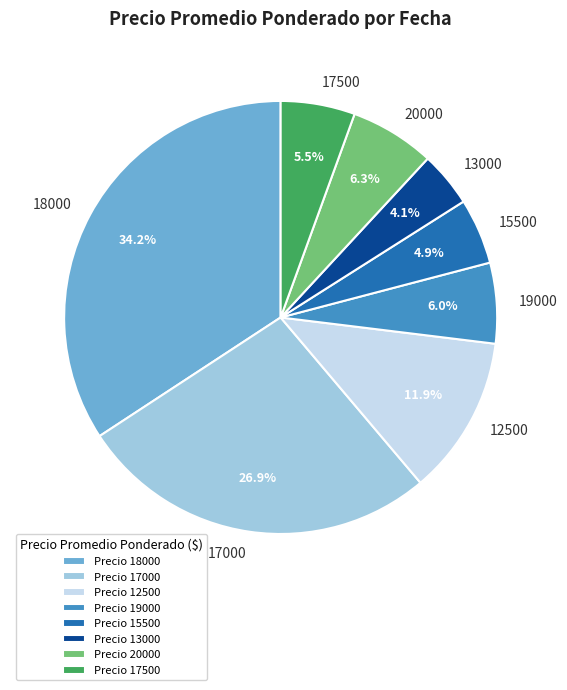

Does 17000 represent more than half of the total?

No